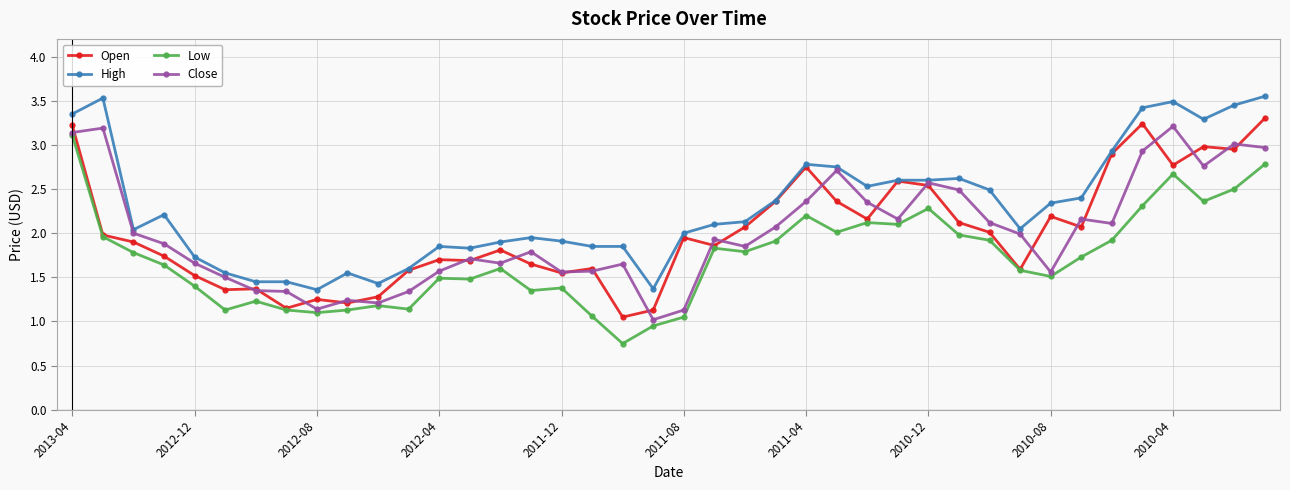

What is the value of the High point at the 5th from the left?

1.7